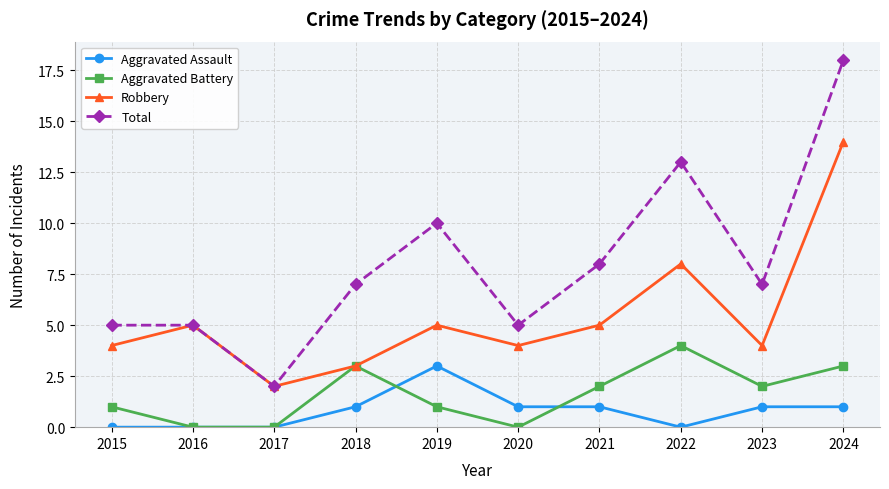

Which category has the highest value across all series?

2024